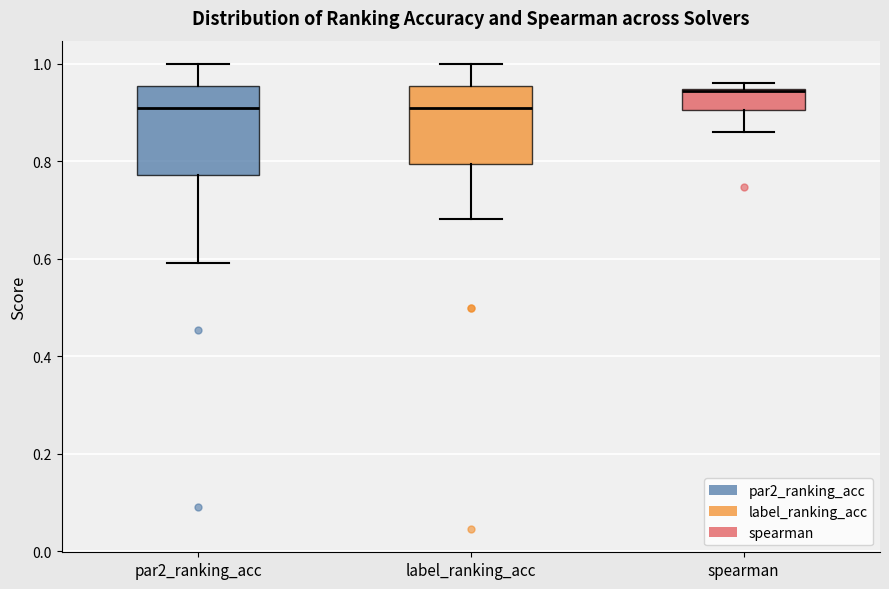

Reading left to right, read every box against the y-axis: the position of its median line, the range the box covers, and the ends of its whiskers. The values are not printed on the chart, so give them approximately, as read against the axis.

par2_ranking_acc: median 0.90, box 0.78 to 0.96, whiskers 0.60 to 1.00
label_ranking_acc: median 0.90, box 0.80 to 0.96, whiskers 0.68 to 1.00
spearman: median 0.94 (drawn on the box's upper edge), box 0.90 to 0.94, whiskers 0.86 to 0.96